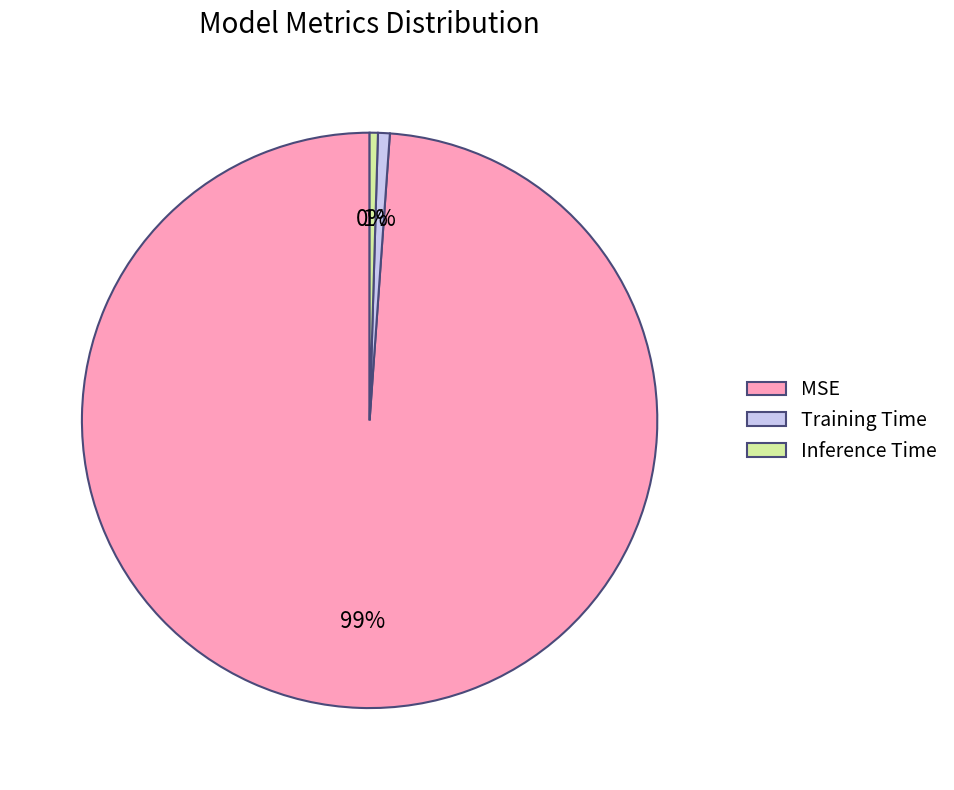

To the nearest percent, what is the average slice percentage?

33%